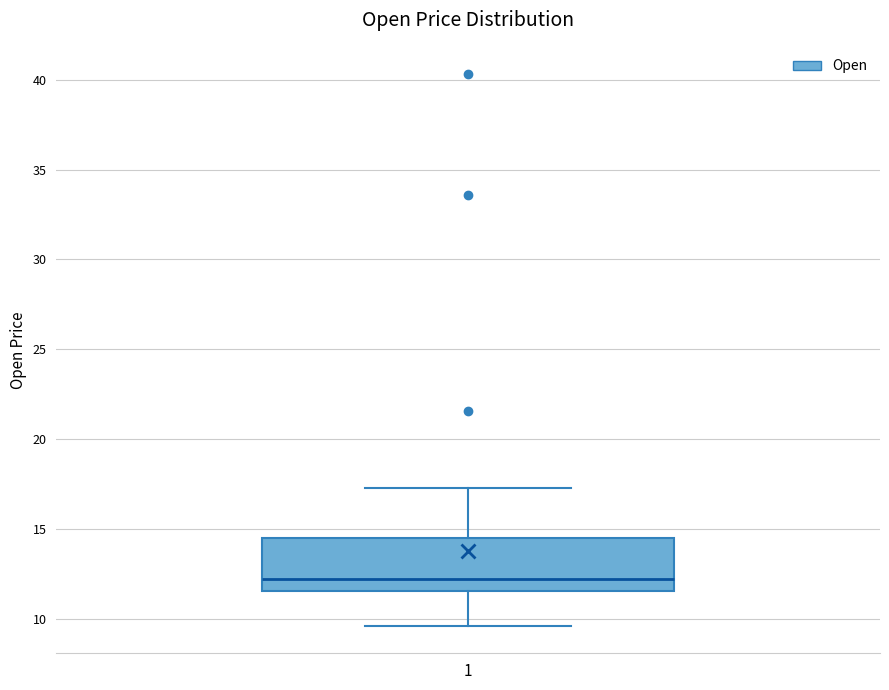

Read this box plot against the y-axis: the position of the median line, the range covered by the box, and the ends of both whiskers. The values are not printed on the chart, so give them approximately, as read against the axis.

median 12.0, box 11.5 to 14.5, whiskers 9.5 to 17.5